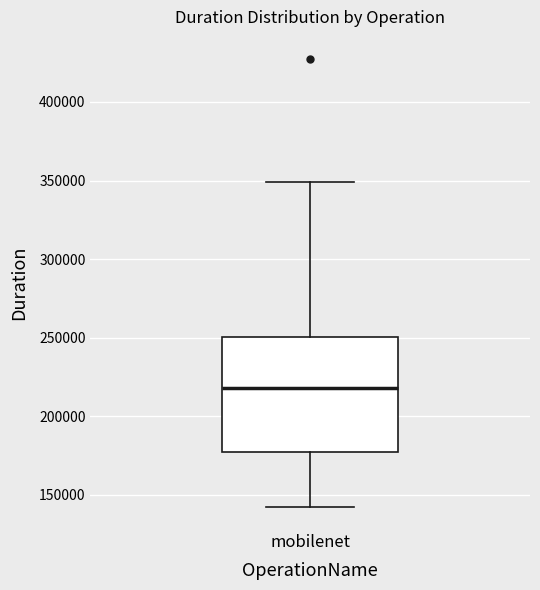

Transcribe this box plot: give where the median line is, the range the box spans, and where the two whiskers end, as read against the y-axis. The values are not printed on the chart, so give them approximately, as read against the axis.

median 220000, box 175000 to 250000, whiskers 140000 to 350000